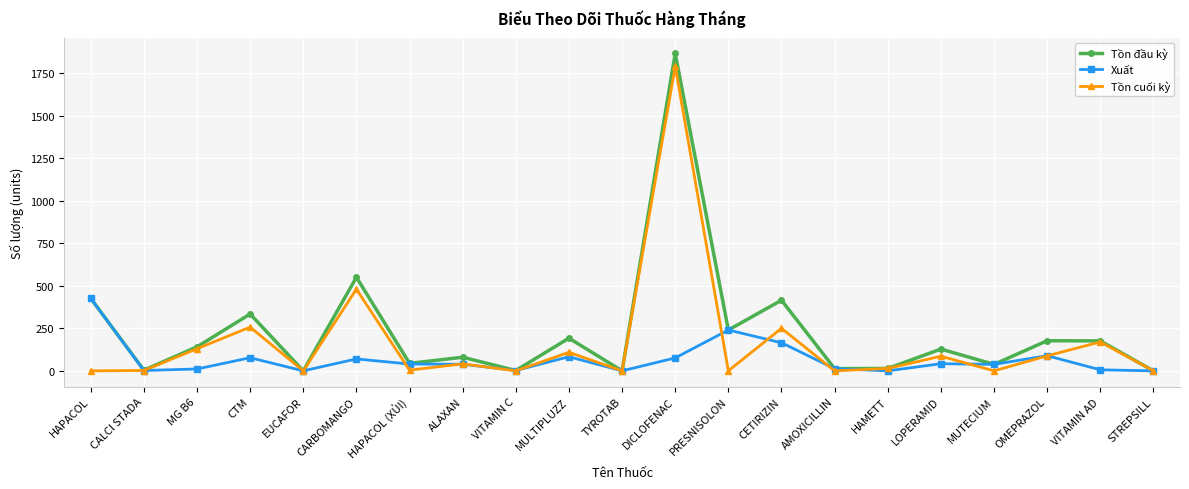

What is the highest value of the Xuất series?

426